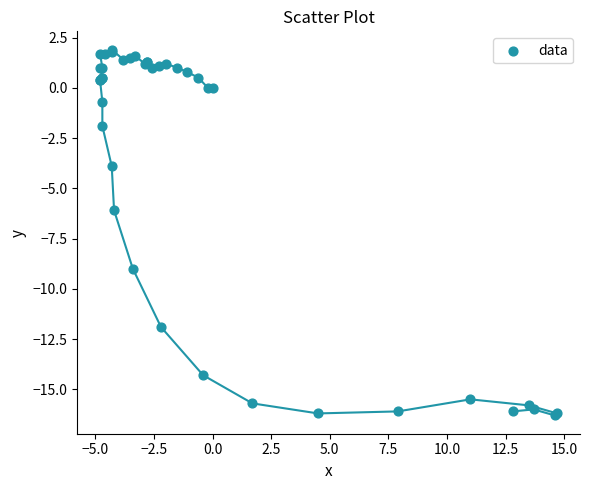

What Y value in the scatter plot is closest to -7?

-6.1